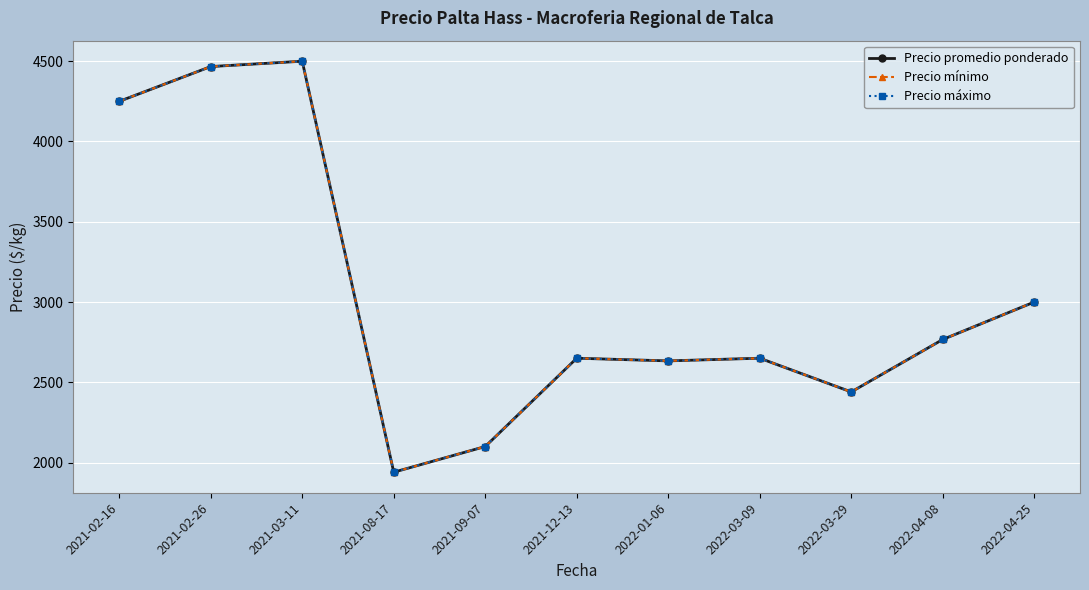

Is this an area chart (filled region under the line)?

No